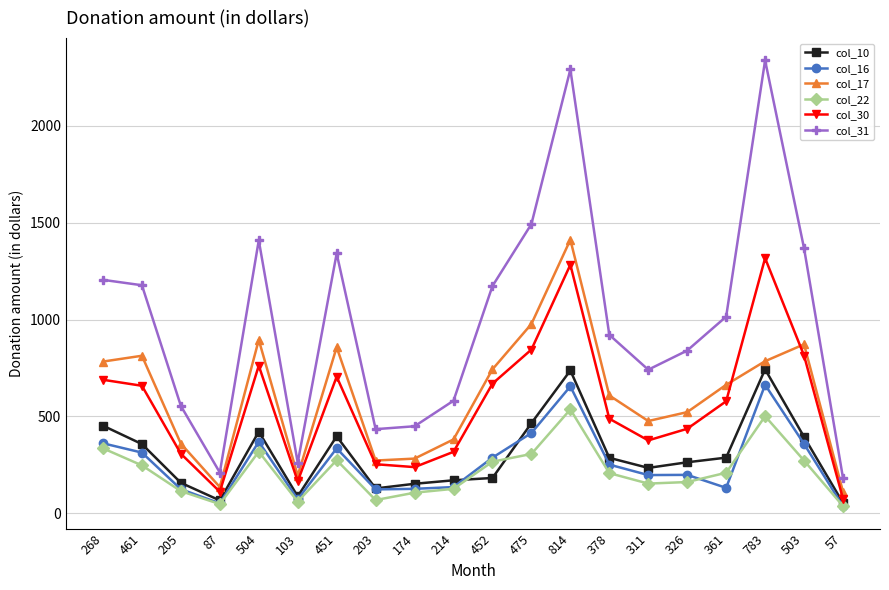

What is the minimum value for col_17?

111